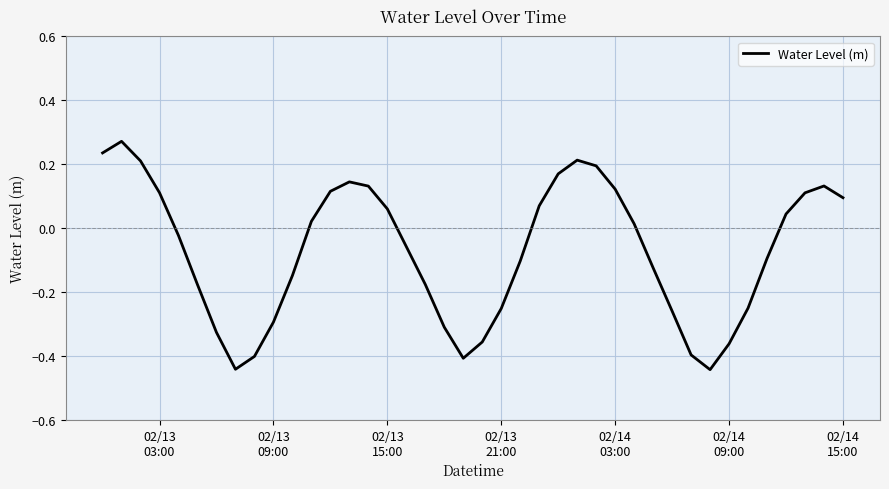

How many lines are shown in the chart?

1